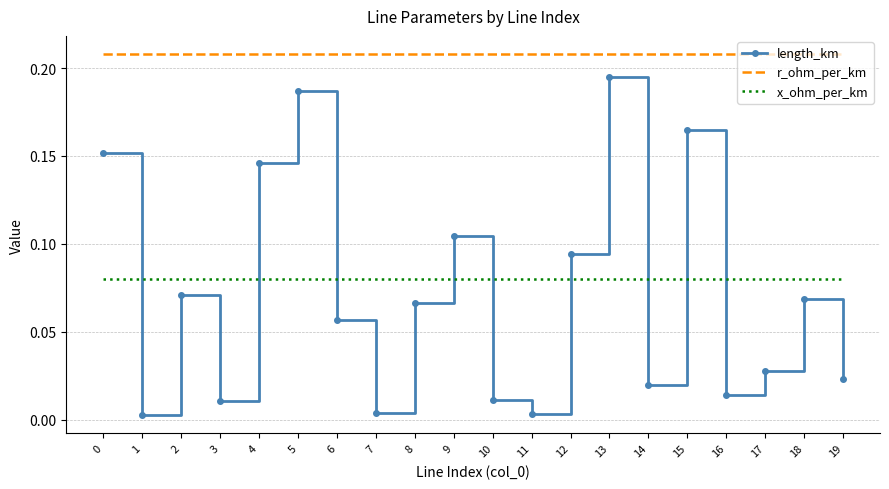

What is the total value across all series at 6?

0.3